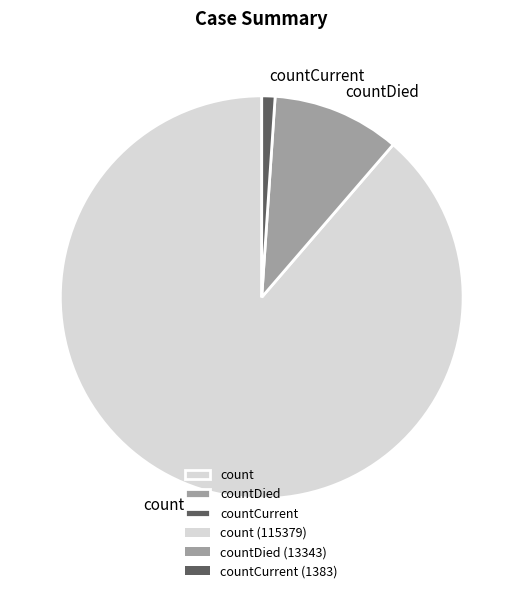

Rank the categories by value from highest to lowest.

count, countDied, countCurrent